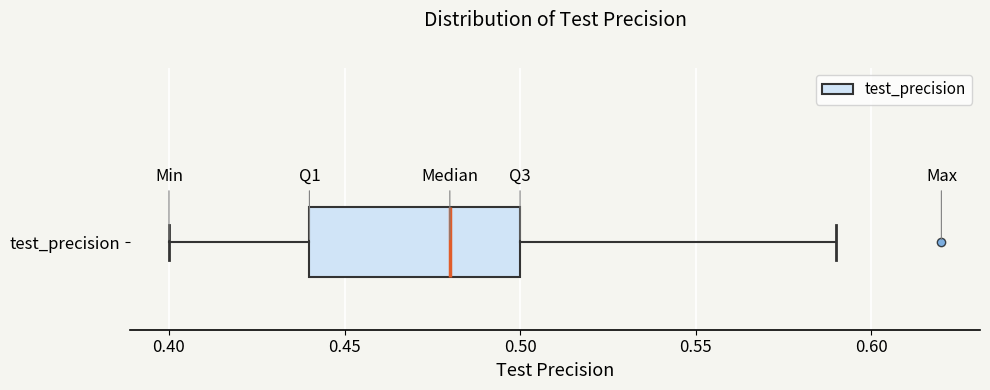

Read this box plot against the x-axis: the position of the median line, the range covered by the box, and the ends of both whiskers. The values are not printed on the chart, so give them approximately, as read against the axis.

median 0.48, box 0.44 to 0.50, whiskers 0.40 to 0.59